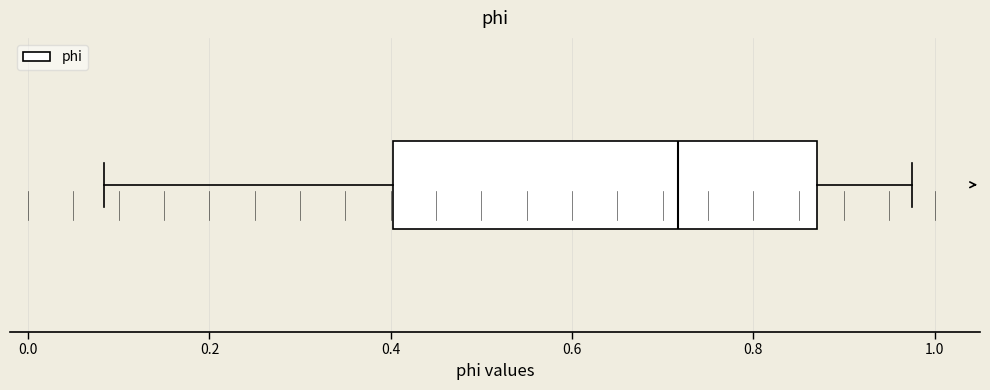

Transcribe this box plot: give where the median line is, the range the box spans, and where the two whiskers end, as read against the x-axis. The values are not printed on the chart, so give them approximately, as read against the axis.

median 0.72, box 0.40 to 0.88, whiskers 0.08 to 0.98